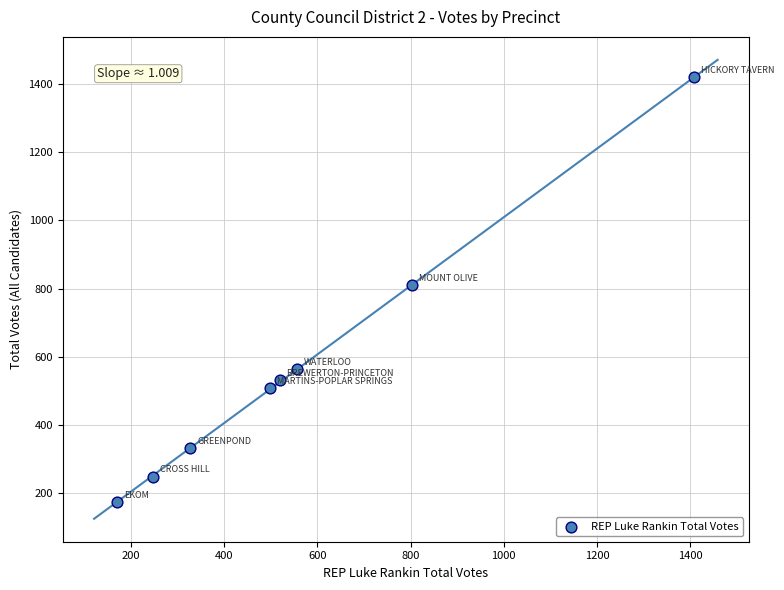

What is the average Y value?

572